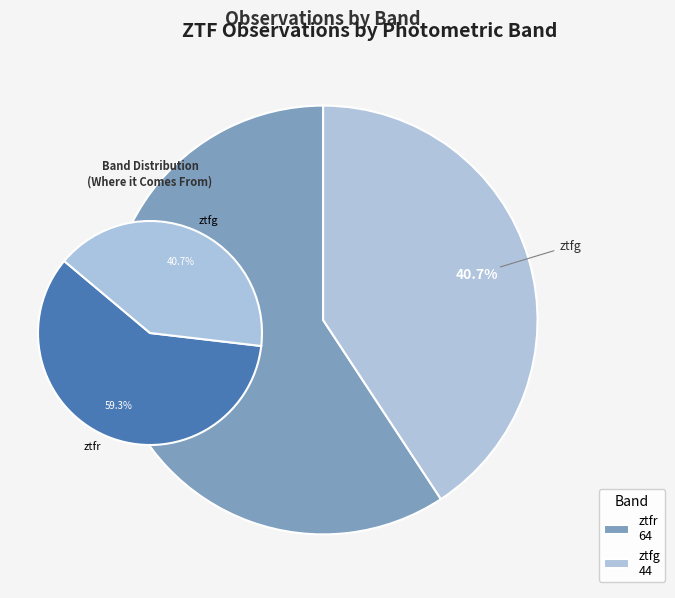

What percentage do ztfg and ztfr together represent?

100.0%